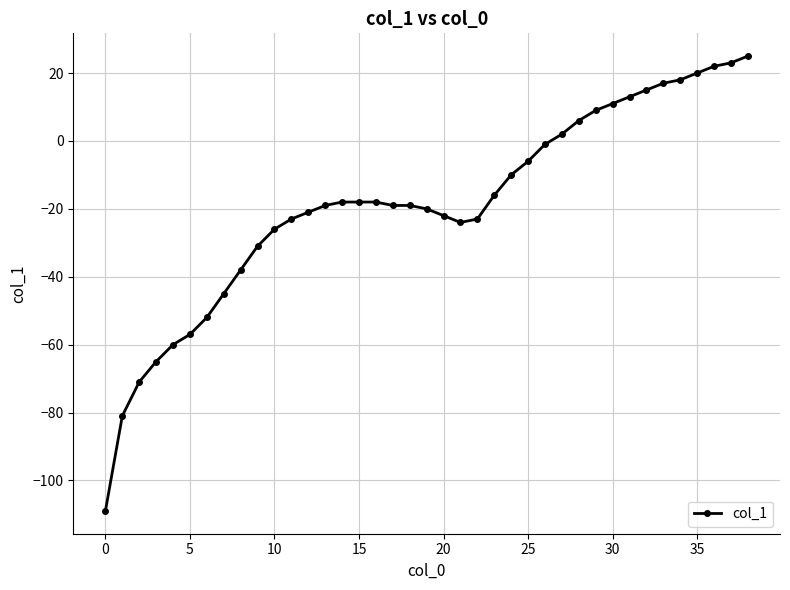

What is the difference between the second highest and second lowest values?

104